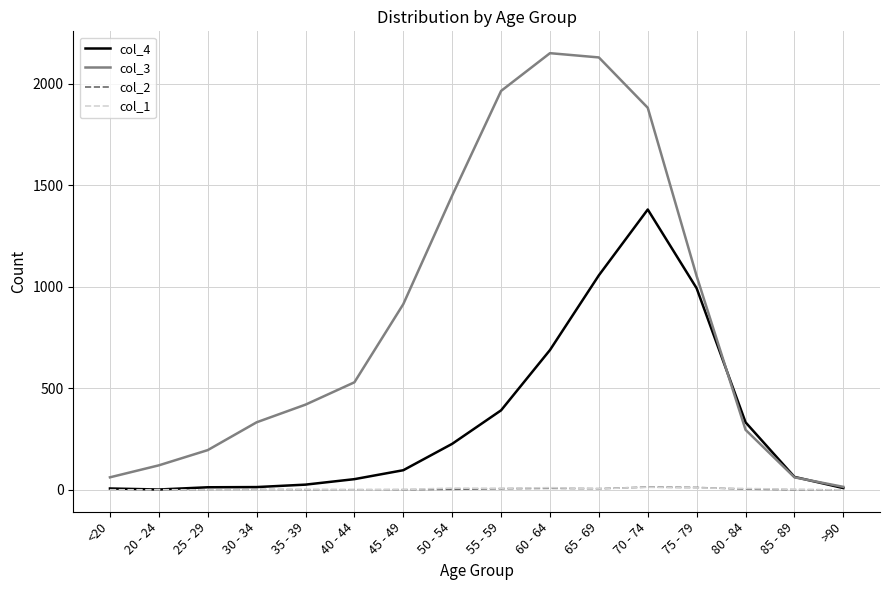

At how many categories does at least one series exceed 1799?

4